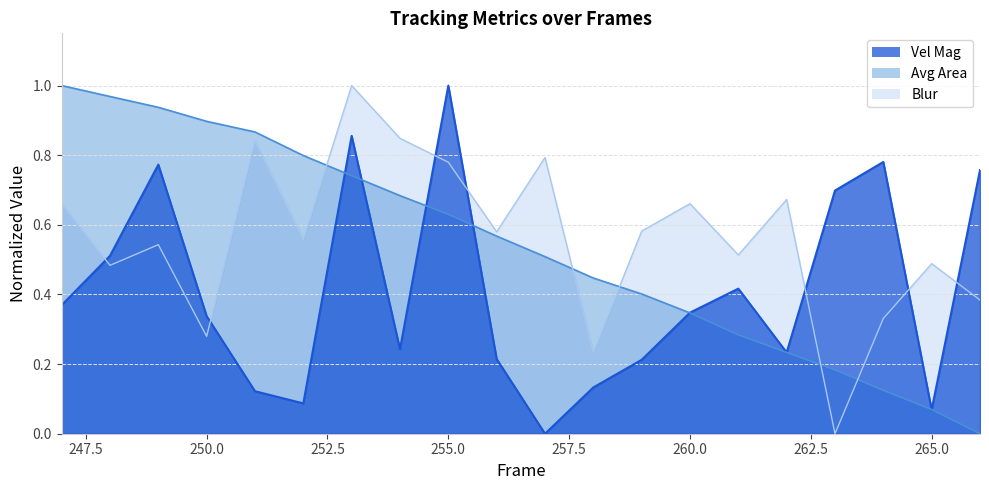

Rank the categories by Blur value from highest to lowest.

253, 254, 251, 257, 255, 262, 260, 247, 259, 256, 252, 249, 261, 265, 248, 266, 264, 250, 258, 263